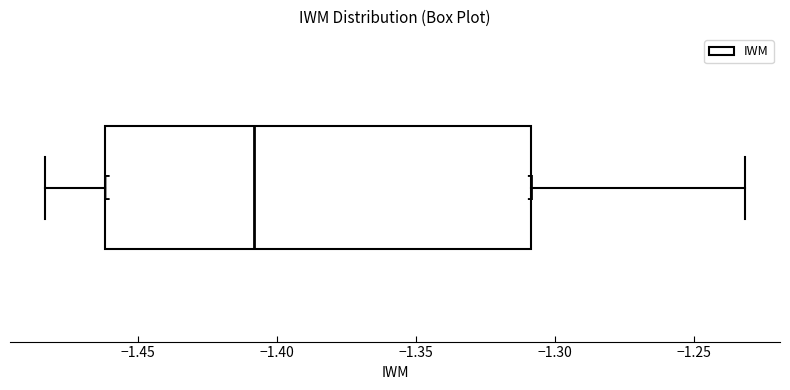

Where is the left edge of the box on the x-axis? The values are not printed on the chart, so give them approximately, as read against the axis.

-1.460